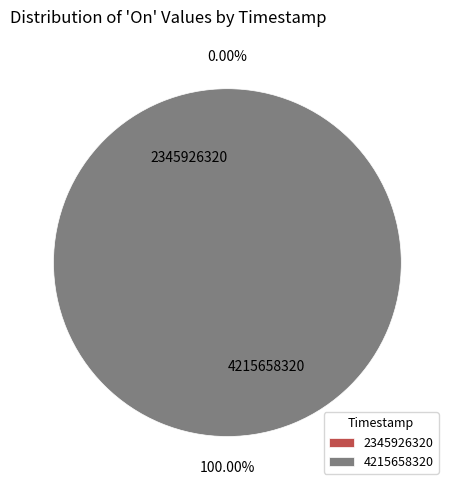

Is it true that 4215658320 is 100% of the pie?

True